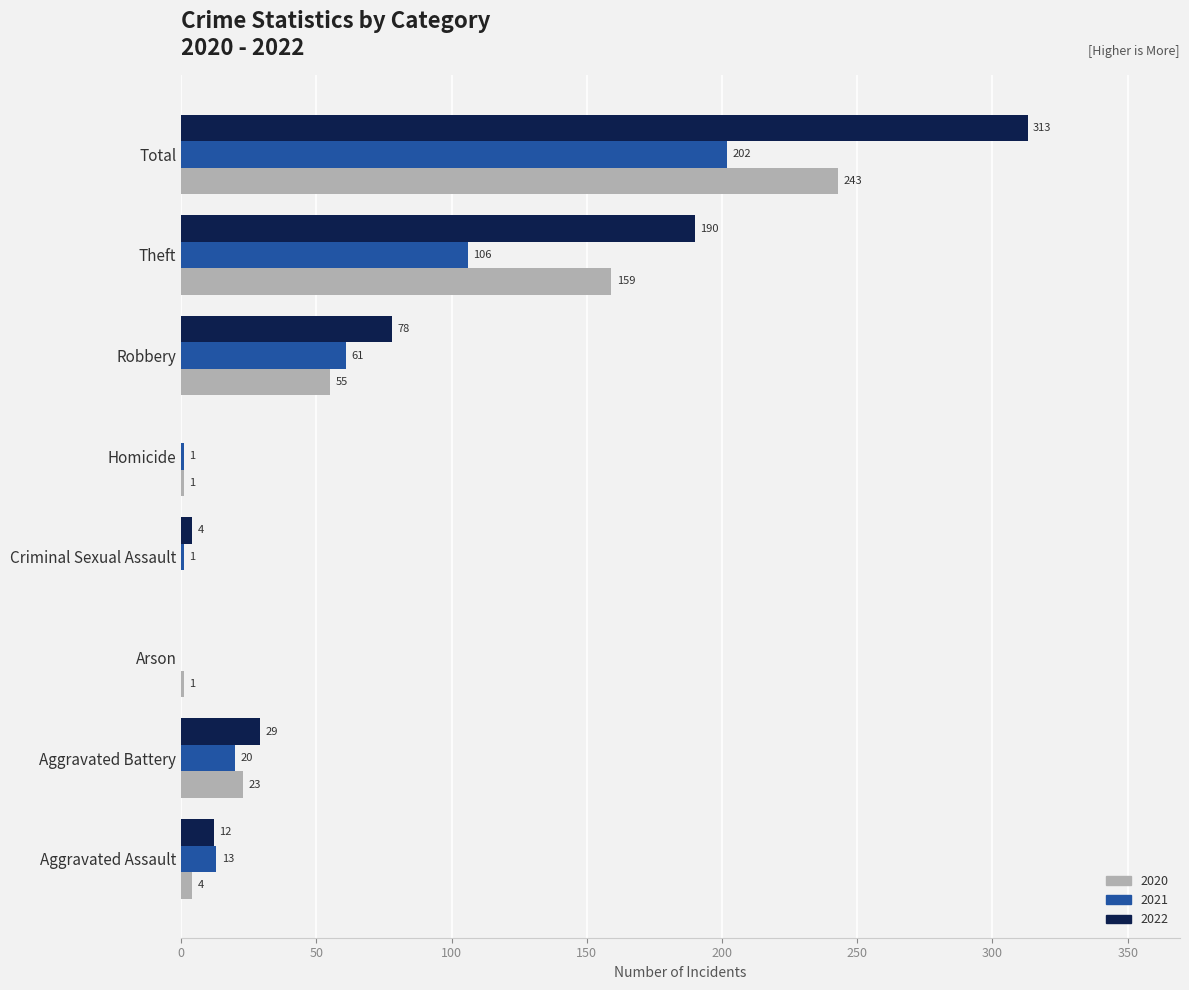

The value of 2021 at Aggravated Battery is 20. True or false?

True